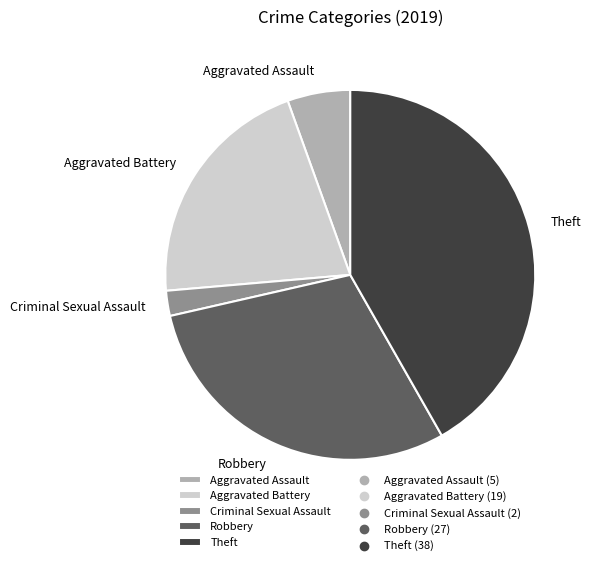

Between Theft and Aggravated Assault, which is larger?

Theft